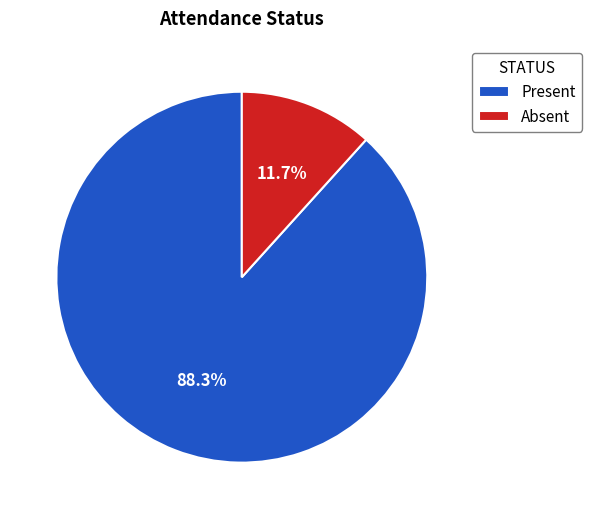

Combined, do Present and Absent account for over 50%?

Yes